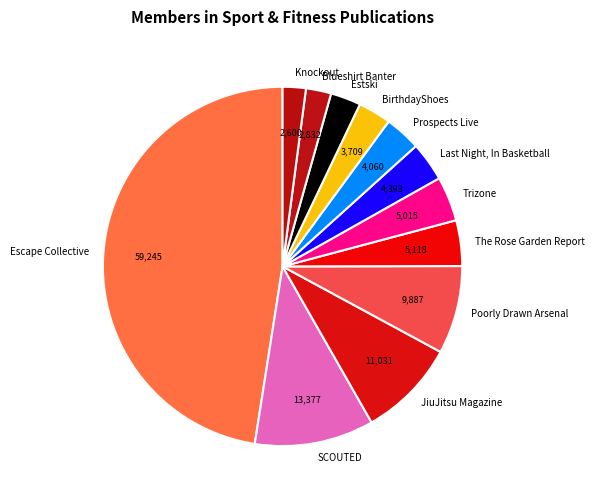

Approximately how many times larger is the value at Estski compared to SCOUTED?

0.3